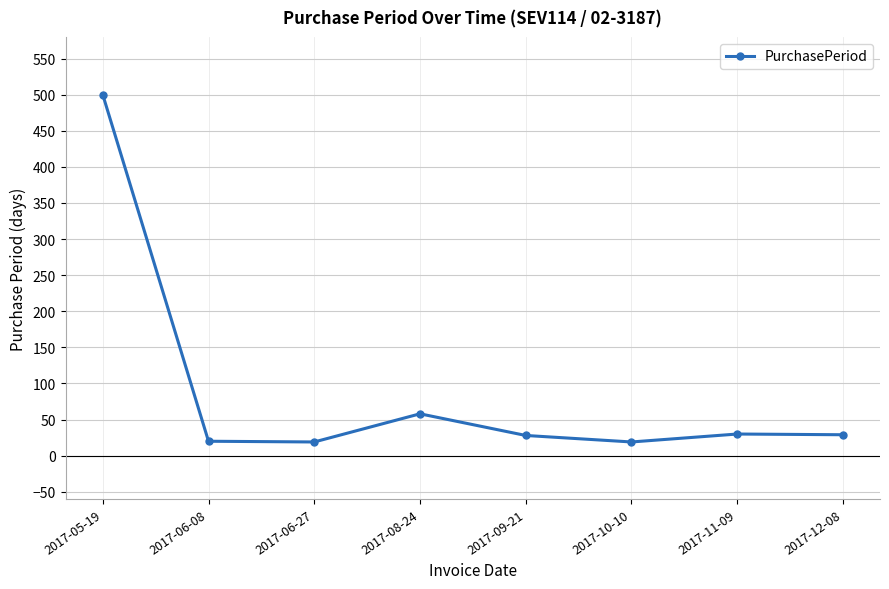

At which label is the value closest to 259?

2017-08-24